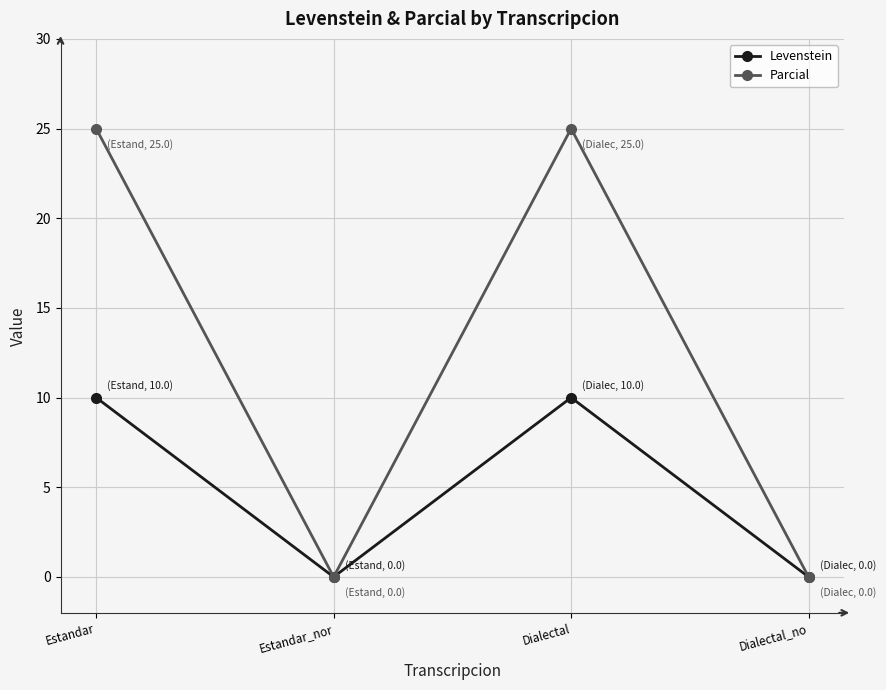

Which series has the widest spread of values?

Parcial